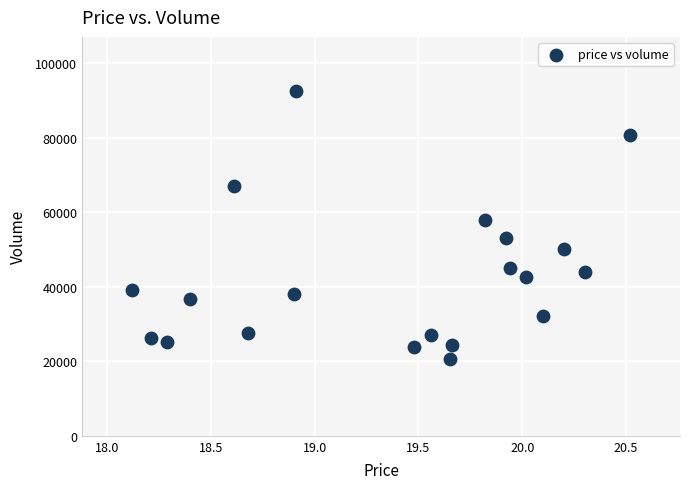

What is the range of Y values (max minus min)?

72072